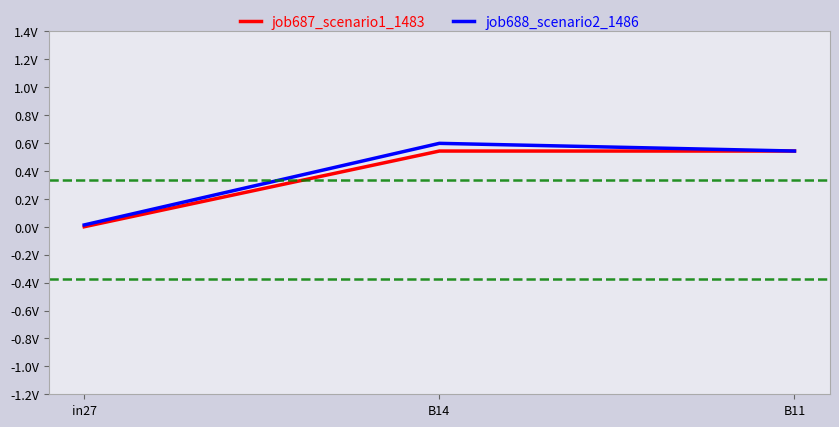

What is the highest value of the job688_scenario2_1486 series?

0.6